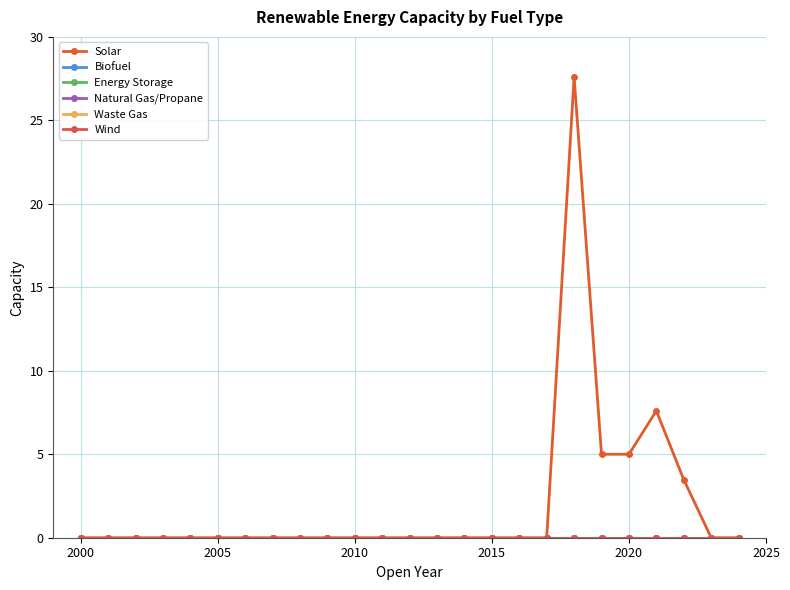

Is this an area chart (filled region under the line)?

No